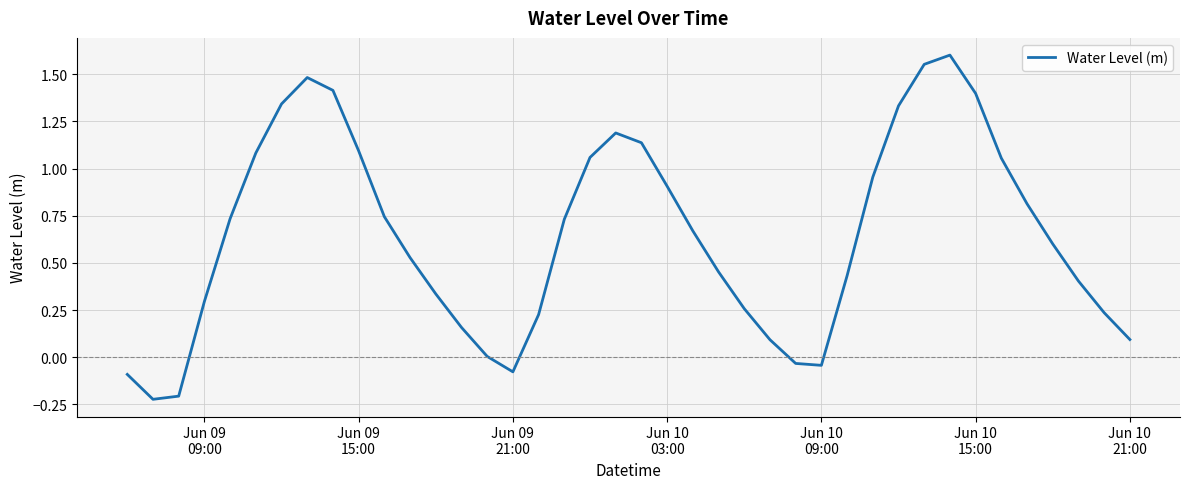

What is the difference between the maximum and minimum values?

1.8